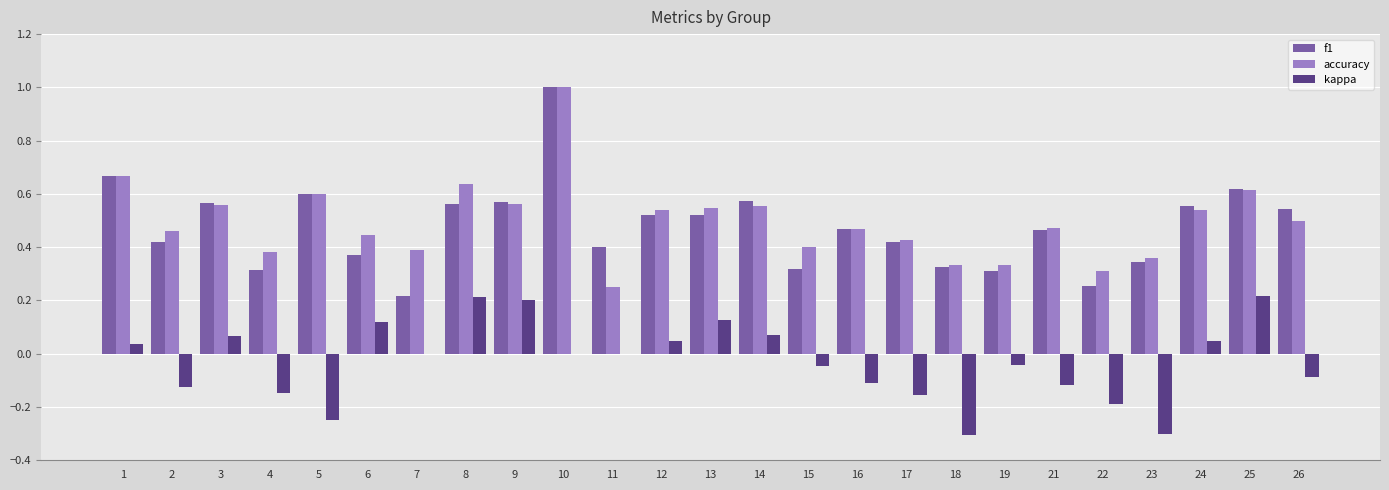

Is the value of kappa at 3 greater than the value of f1 at 19?

No